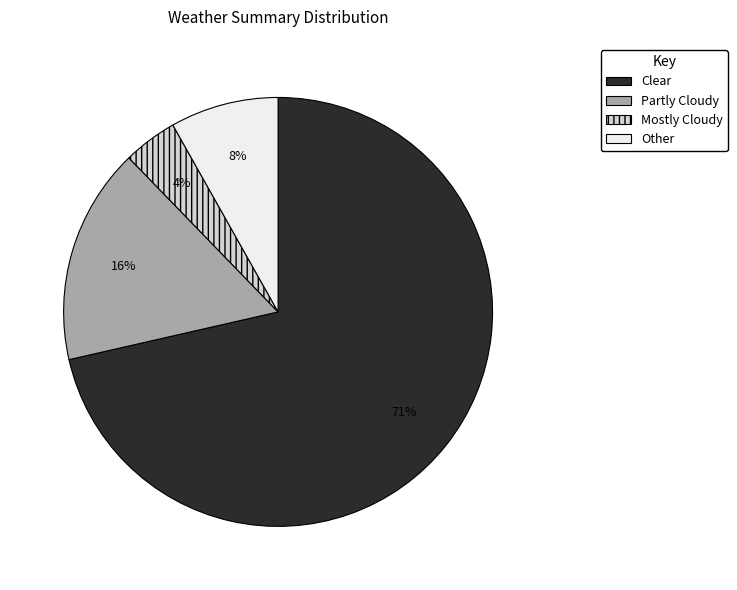

Rank the categories by value from lowest to highest.

Mostly Cloudy, Other, Partly Cloudy, Clear